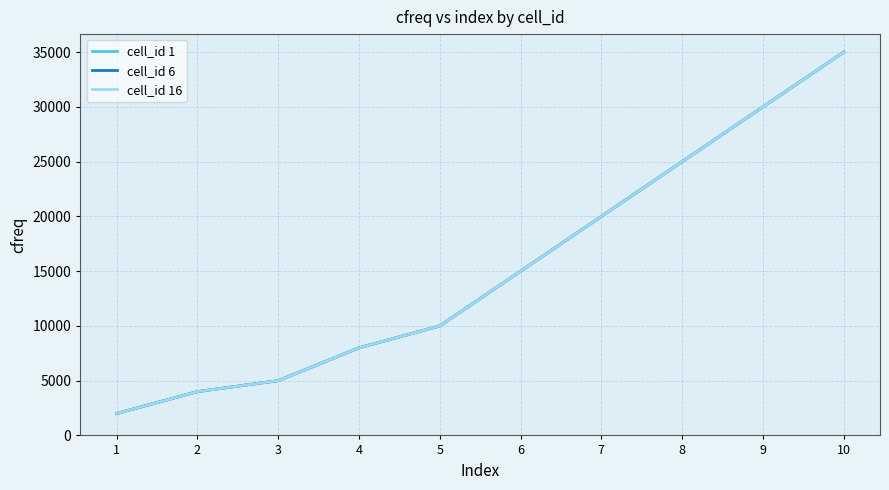

Read the cell_id 6 value at 5.

10000